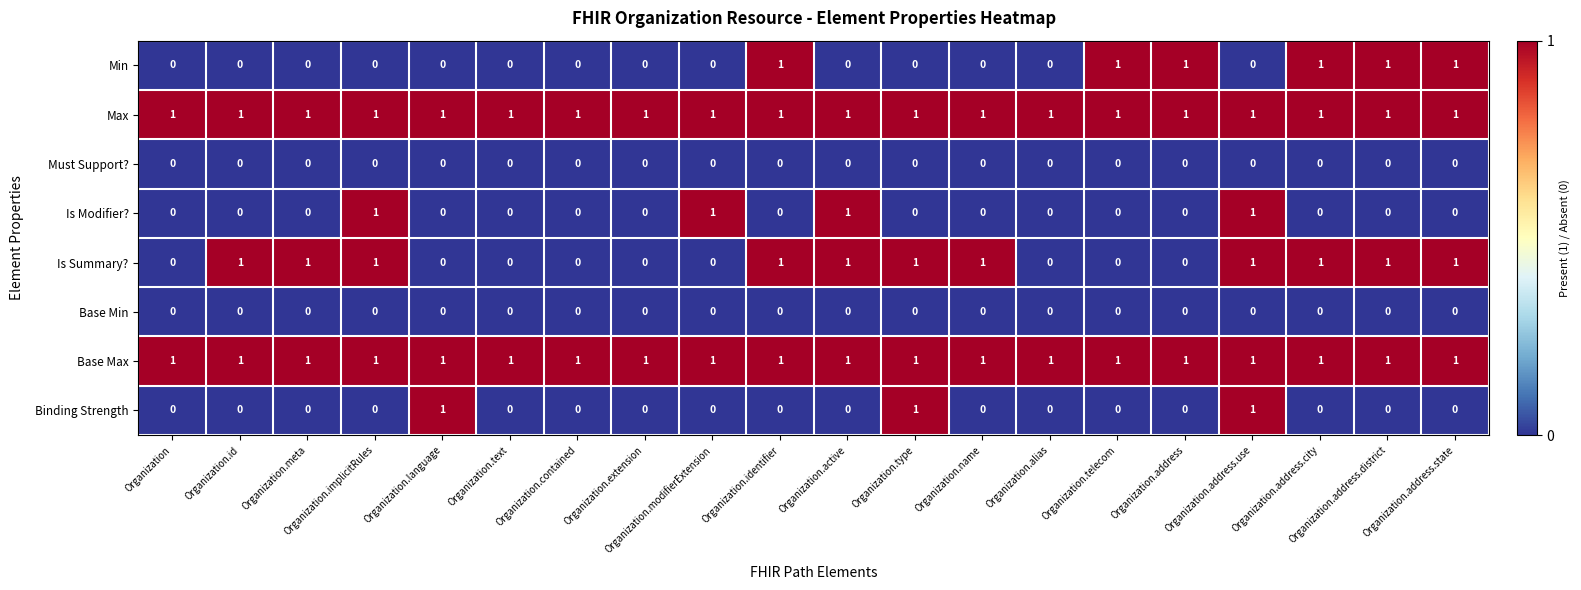

What is the total value across all series at Organization.implicitRules?

4